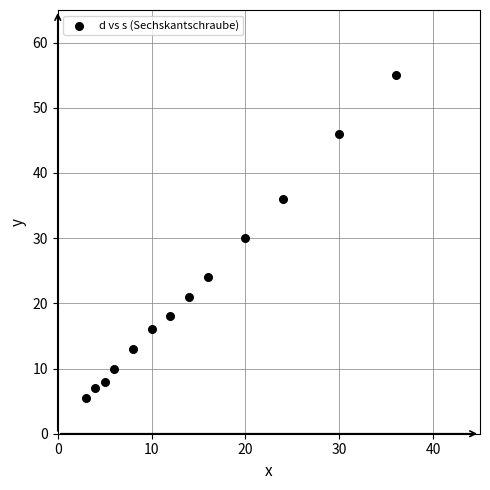

What is the range of Y values (max minus min)?

49.5